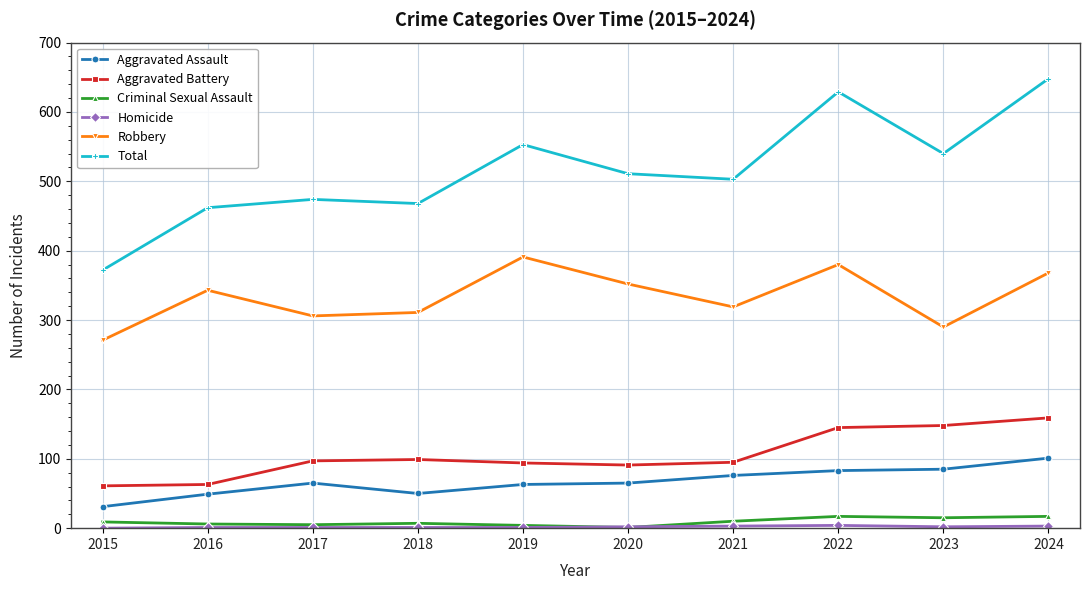

What is the greatest value displayed?

648